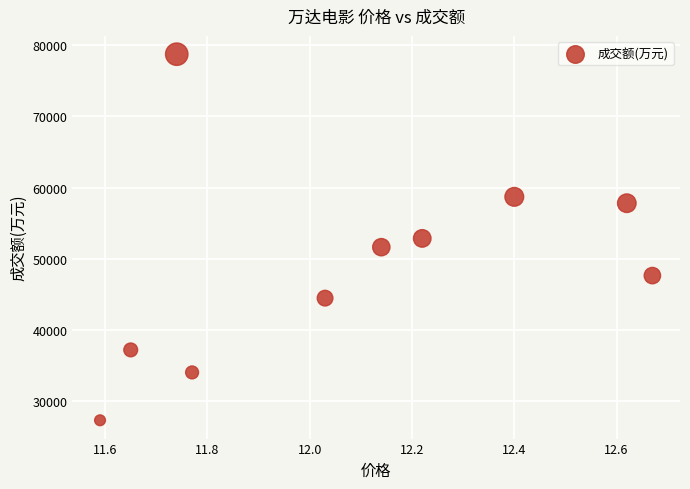

What is the range of Y values (max minus min)?

51386